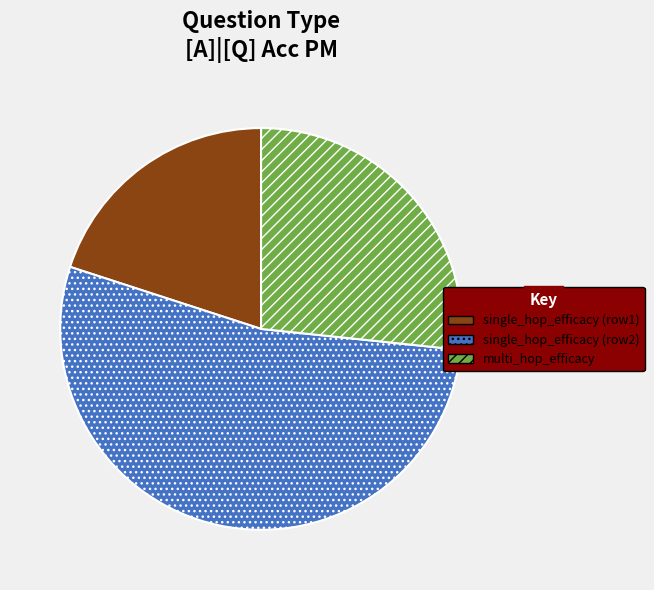

The multi_hop_efficacy slice represents 27% of the pie. True or false?

True